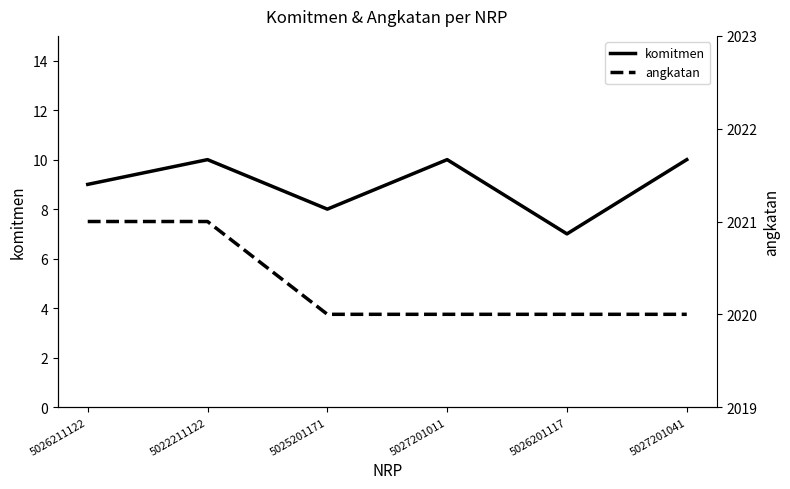

What is the value of the komitmen point at the 1st from the left?

9